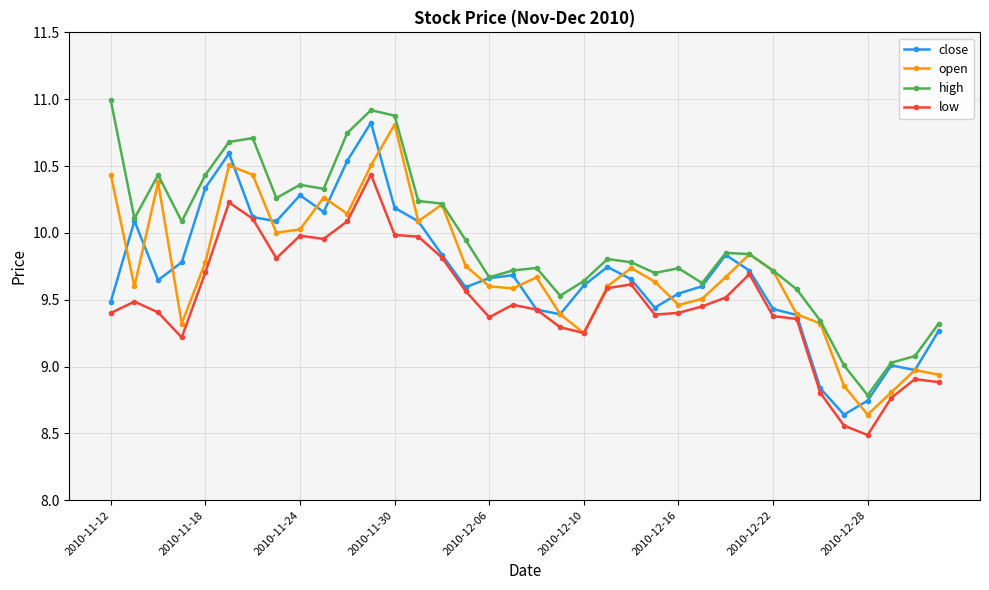

Which series has the largest total across all categories?

high